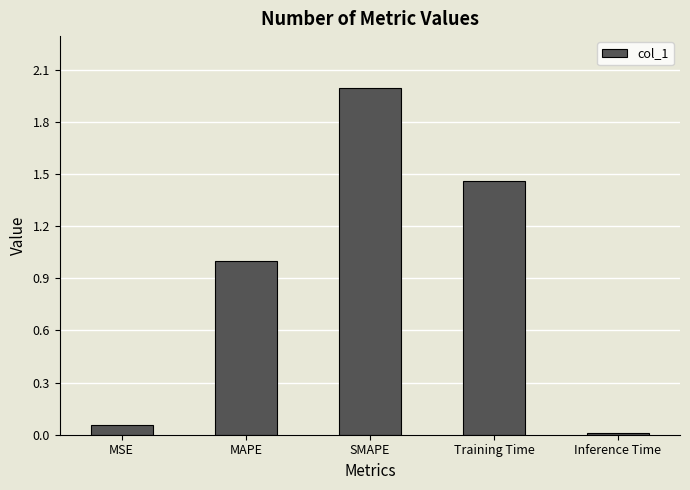

What is the sum of the values at MAPE and Inference Time?

1.0